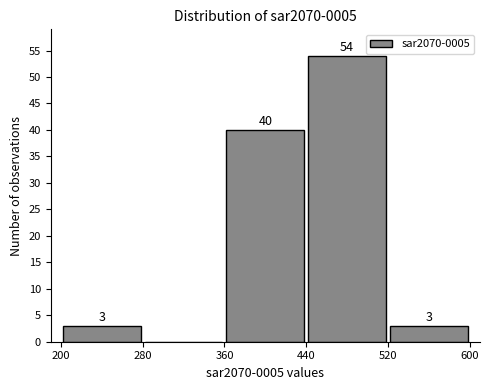

Which range on the x-axis has the tallest bar?

440 to 520